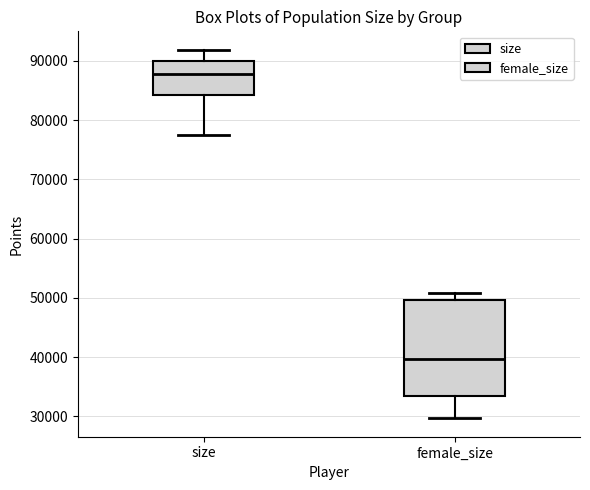

Which box has the lowest median line?

female_size